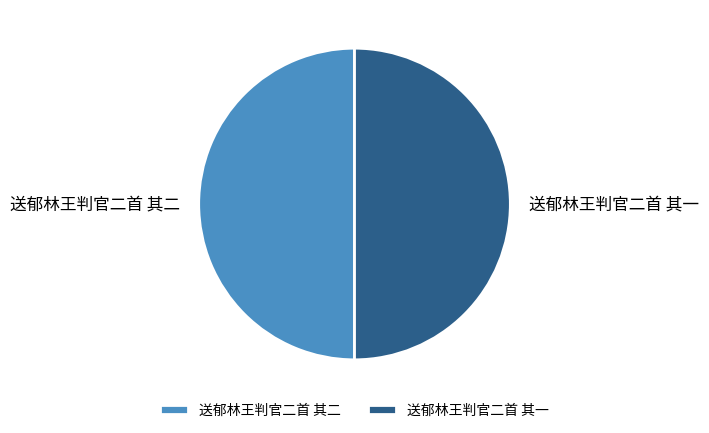

What is the ratio of the value at 送郁林王判官二首 其二 to the value at 送郁林王判官二首 其一?

1.0